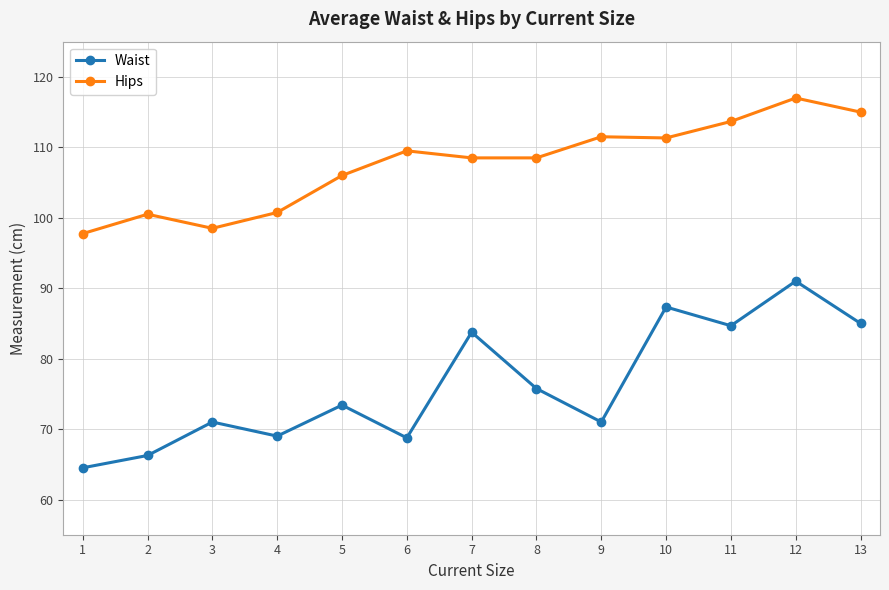

Is this an area chart (filled region under the line)?

No